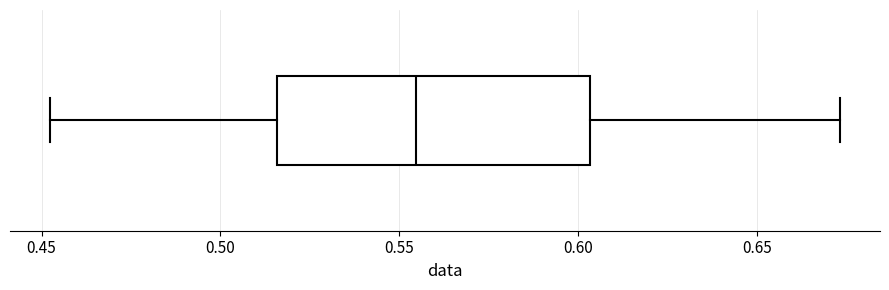

Transcribe this box plot: give where the median line is, the range the box spans, and where the two whiskers end, as read against the x-axis. The values are not printed on the chart, so give them approximately, as read against the axis.

median 0.555, box 0.515 to 0.605, whiskers 0.450 to 0.675